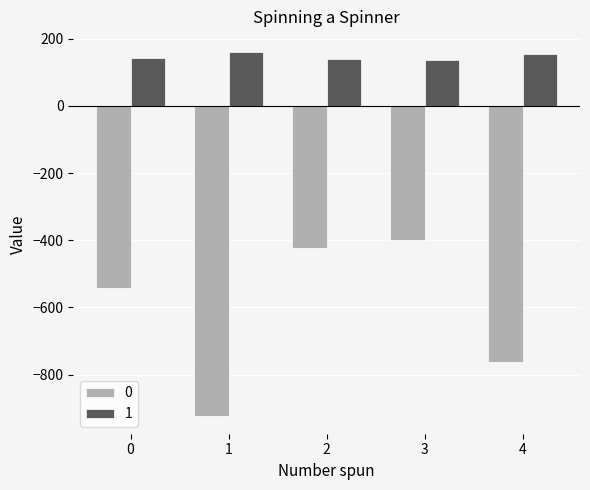

What is the lowest value of the 1 series?

135.5